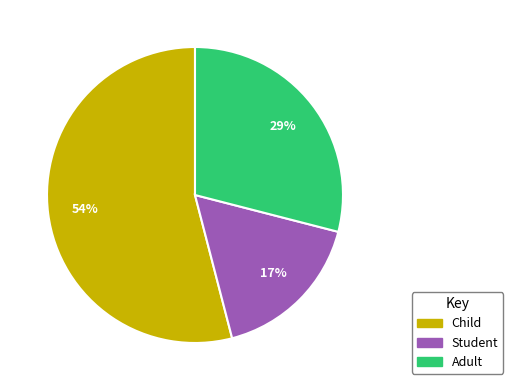

Combined, do Student and Adult account for over 50%?

No